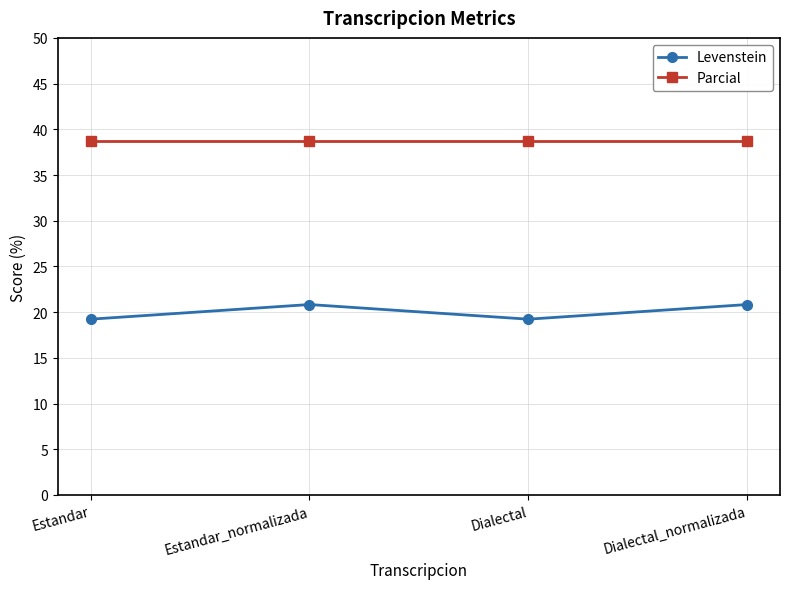

Is it true that Parcial equals 66.8 at Estandar?

False